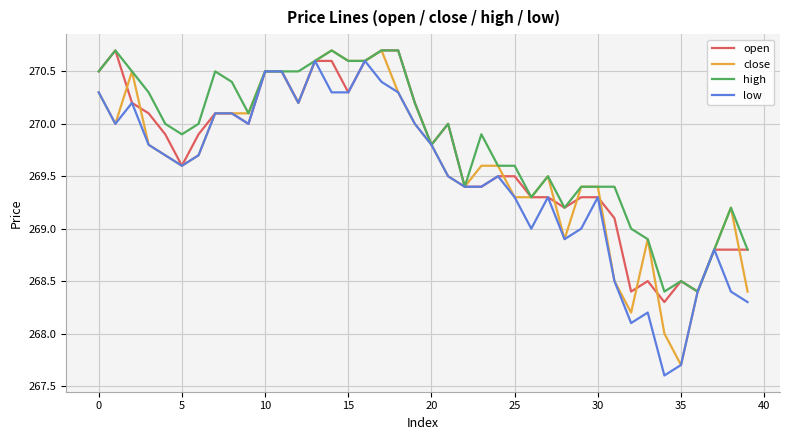

What is the difference between the maximum and minimum values in the high series?

2.3